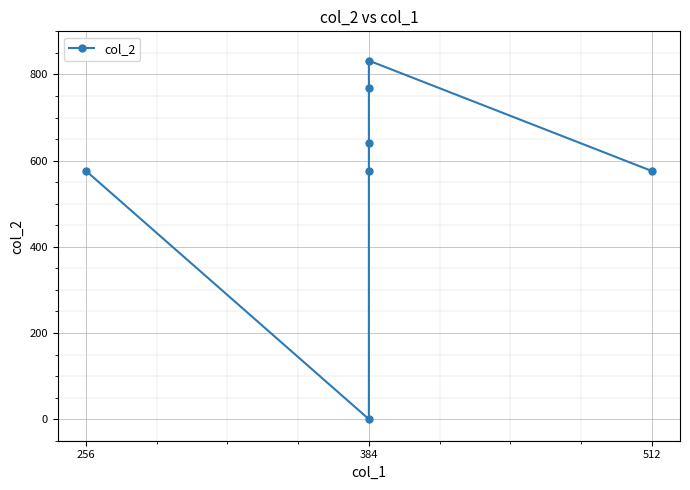

Reading left to right, extract all data points from this chart.

576	0	576	640	768	832	576